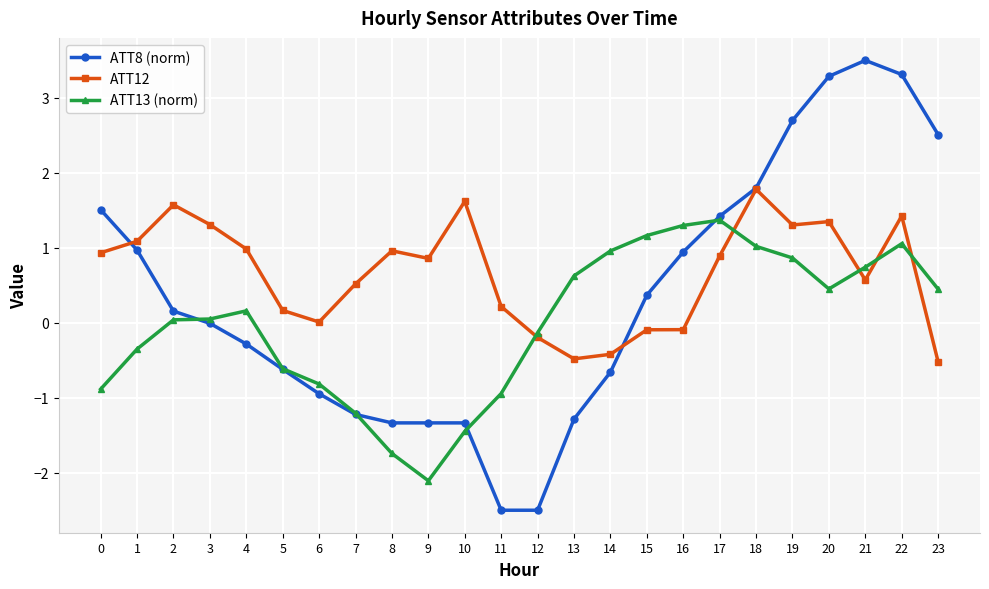

What is the difference between the ATT13 (norm) values at 1 and 7?

0.9